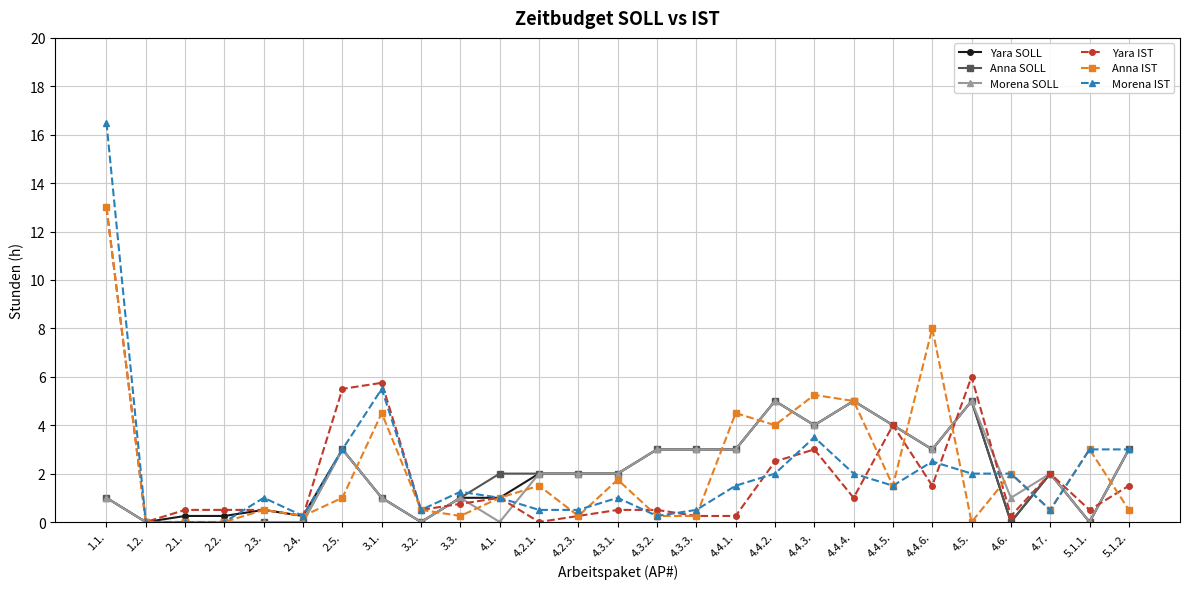

How many categories are shown in the chart?

27